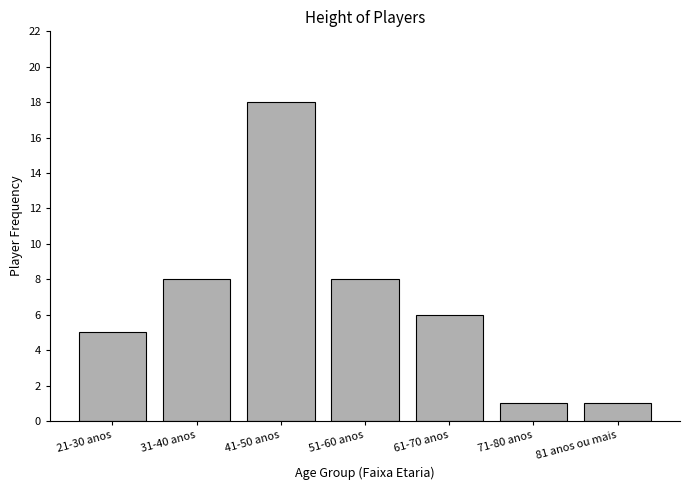

Reading left to right, extract all data points from this chart.

21-30 anos=5	31-40 anos=8	41-50 anos=18	51-60 anos=8	61-70 anos=6	71-80 anos=1	81 anos ou mais=1